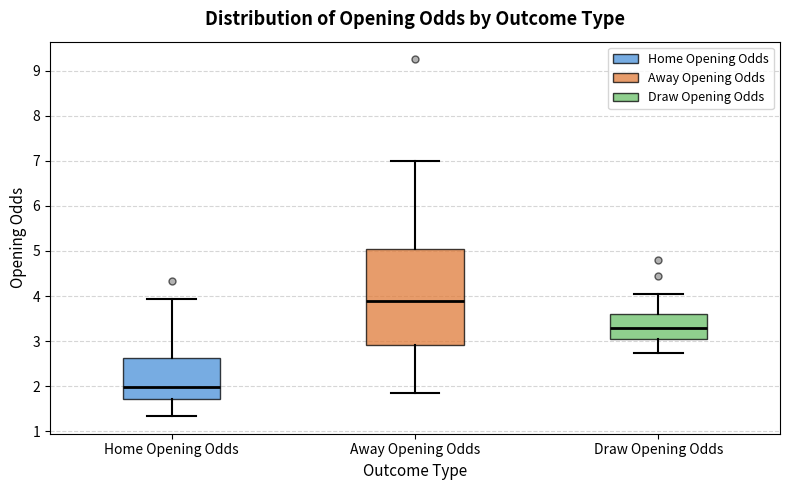

Comparing the boxes themselves (not the whiskers), which one is the tallest?

Away Opening Odds